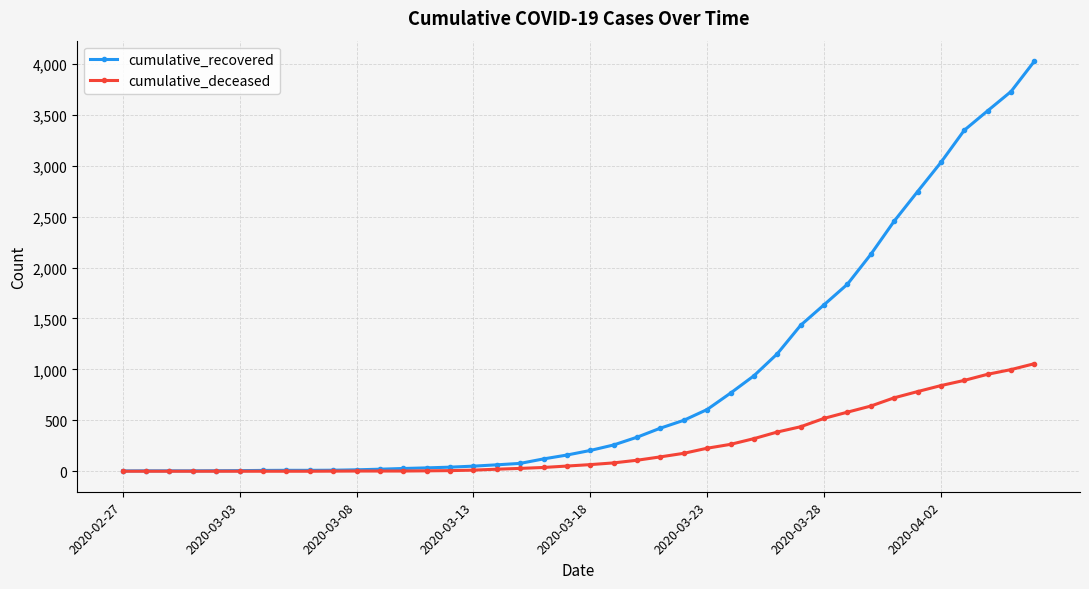

How many distinct data groups are displayed?

2